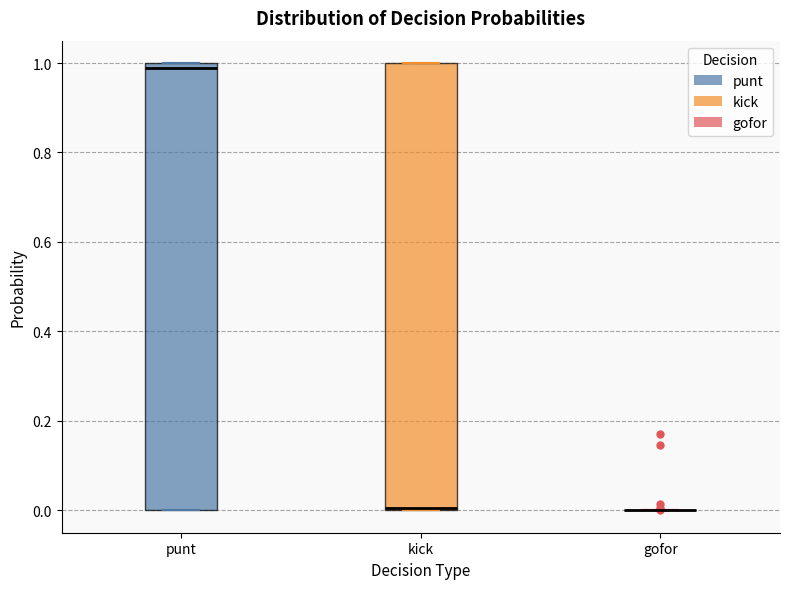

Reading left to right, transcribe this box plot: for each box, give where its median line is, the range the box spans, and where its two whiskers end, as read against the y-axis. The values are not printed on the chart, so give them approximately, as read against the axis.

punt: median 0.98, box 0.00 to 1.00, whiskers 0.00 to 1.00
kick: median 0.00 (drawn on the box's lower edge), box 0.00 to 1.00, whiskers 0.00 to 1.00
gofor: box collapsed to a line at 0.00, whiskers 0.00 to 0.00